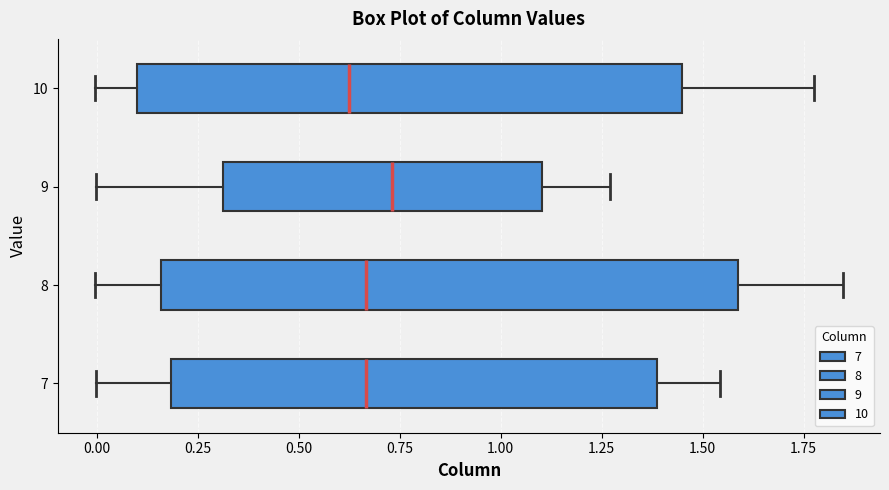

Which box's median line is the furthest to the right?

9